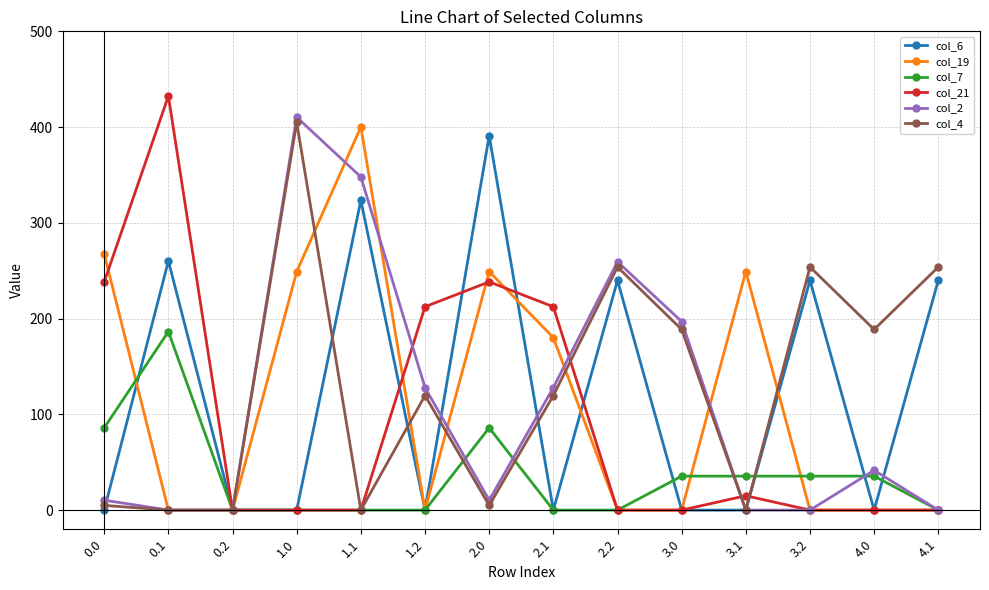

How many lines are shown in the chart?

6